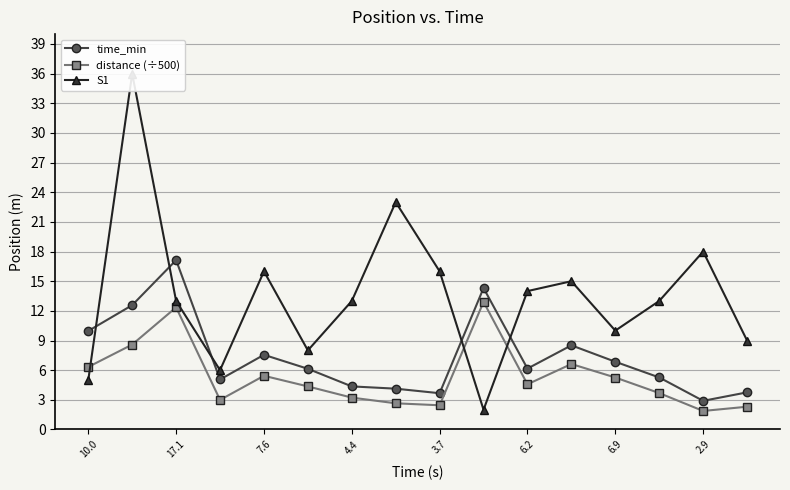

What is the difference between the highest and lowest values at 13?

9.3